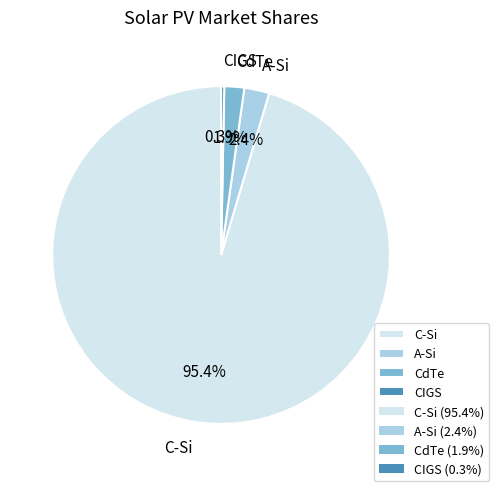

What is the largest slice in the pie chart?

C-Si